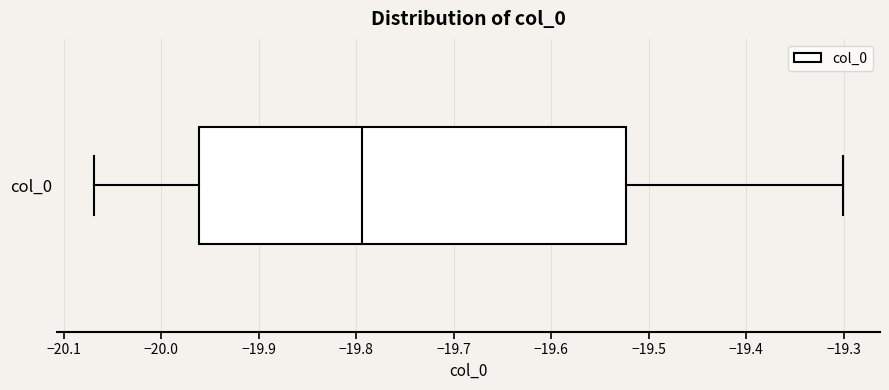

Where is the right edge of the box for col_0 on the x-axis? The values are not printed on the chart, so give them approximately, as read against the axis.

-19.52